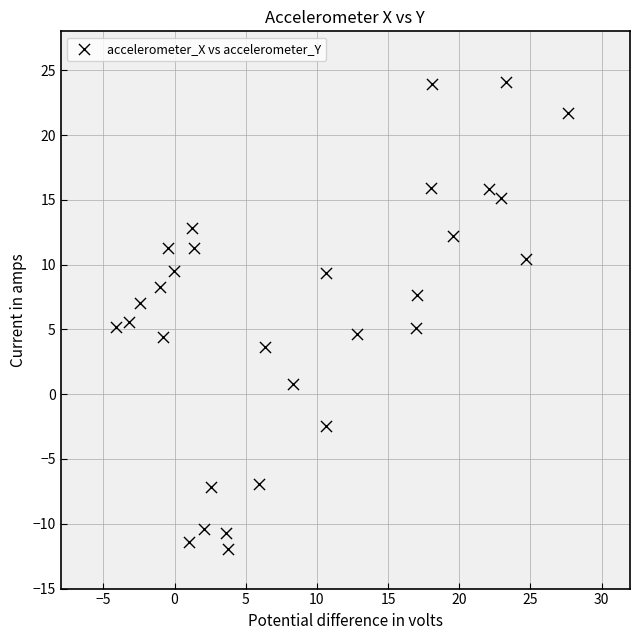

What is the range of X values (max minus min)?

31.8